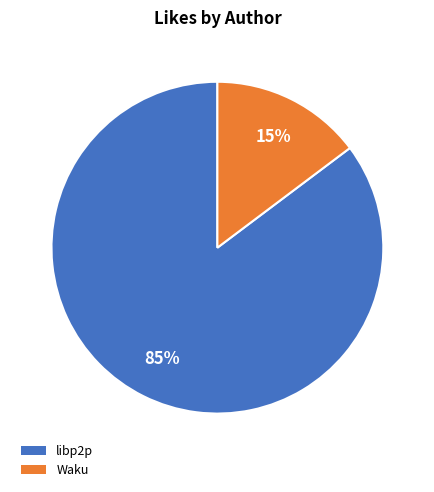

How many segments does this pie chart have?

2